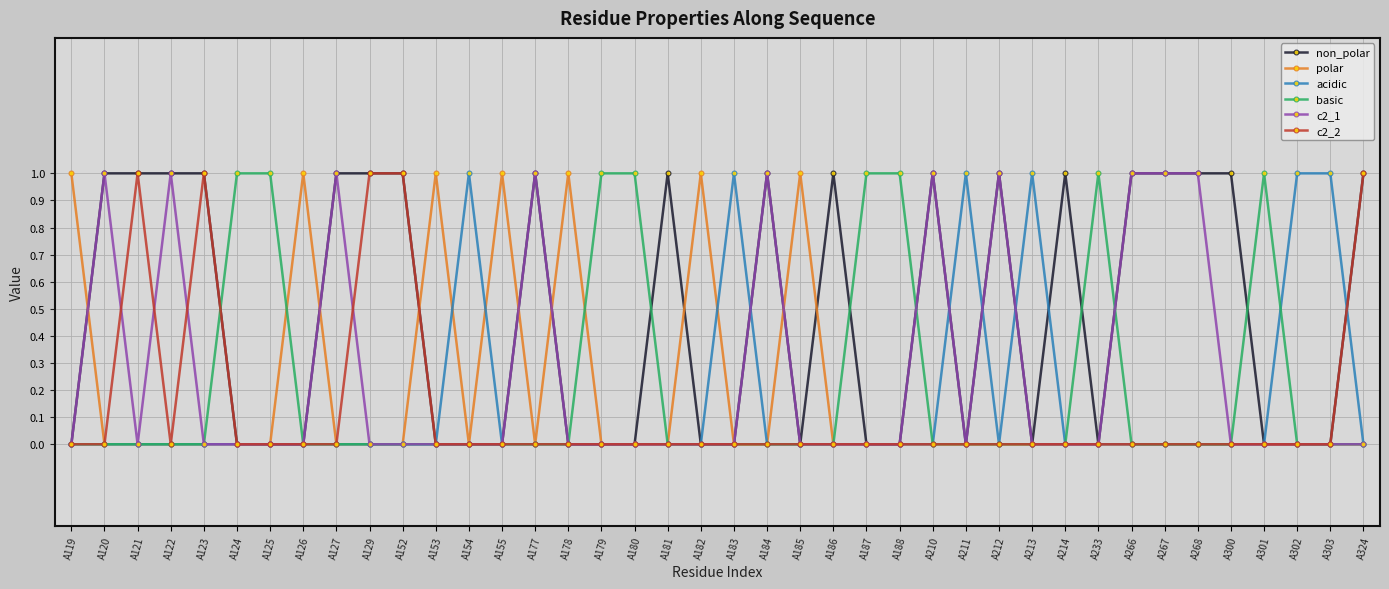

What value does the non_polar series have at A120?

1